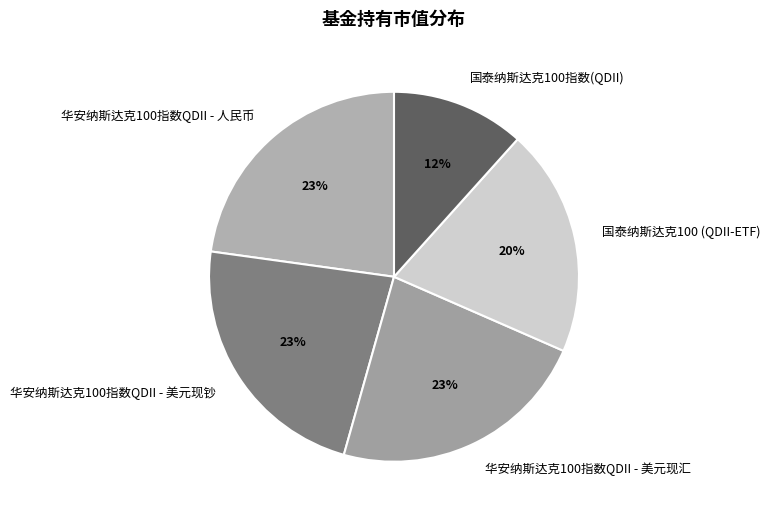

How many segments does this pie chart have?

5